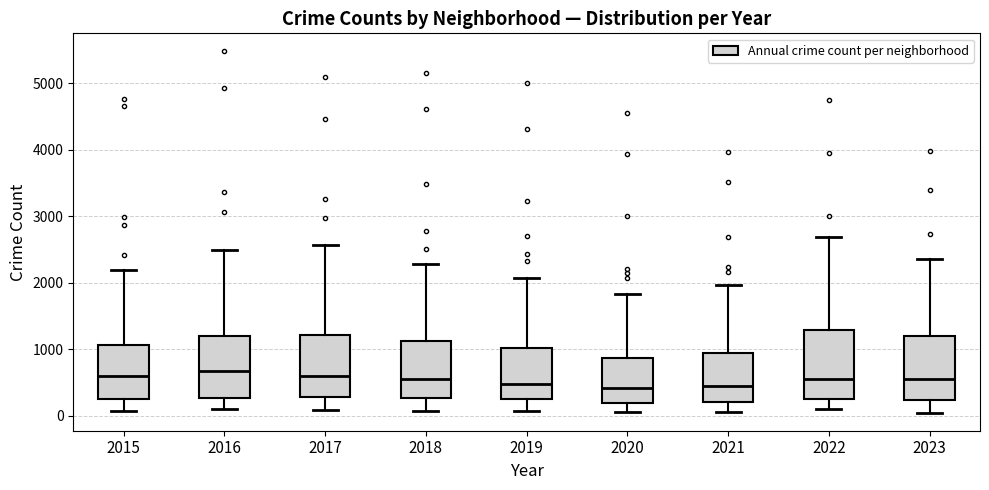

Where does the lower whisker of the box at x = 2020 end on the y-axis? The values are not printed on the chart, so give them approximately, as read against the axis.

100